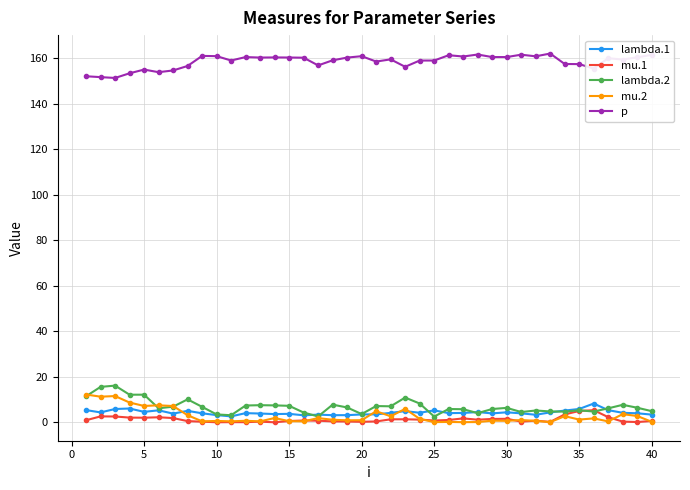

True or false: mu.2 has more than 1 points higher than both neighbors.

True